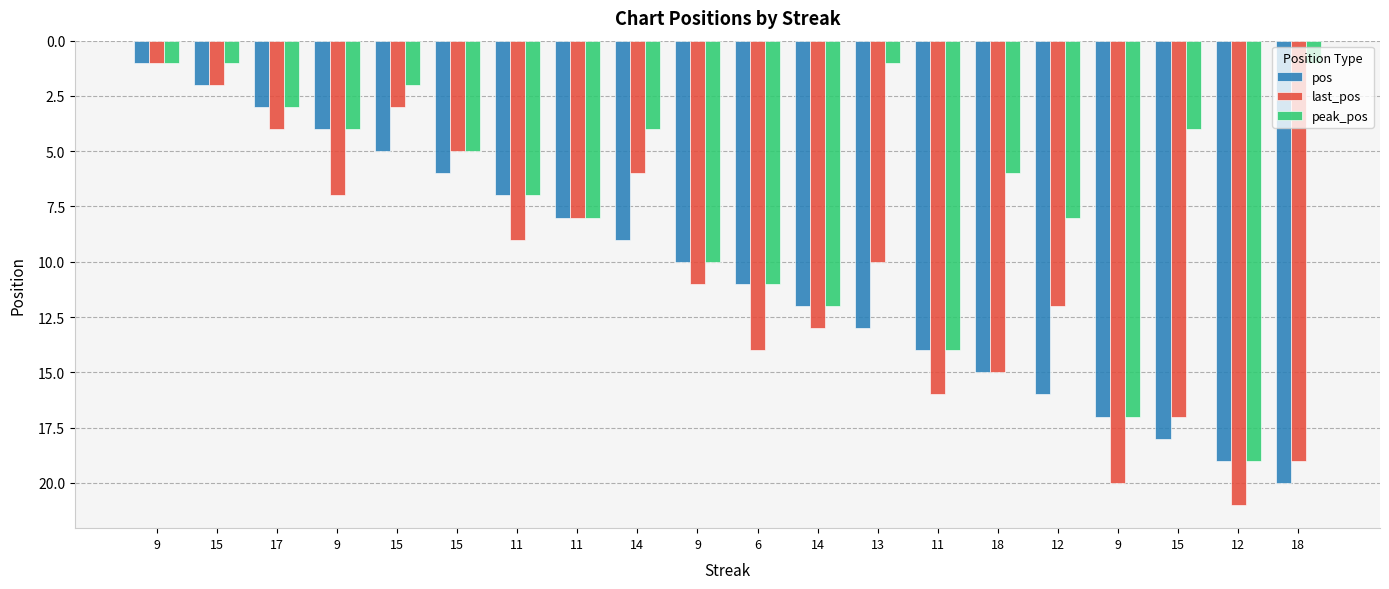

List the series in order of their peak value, lowest first.

peak_pos, pos, last_pos